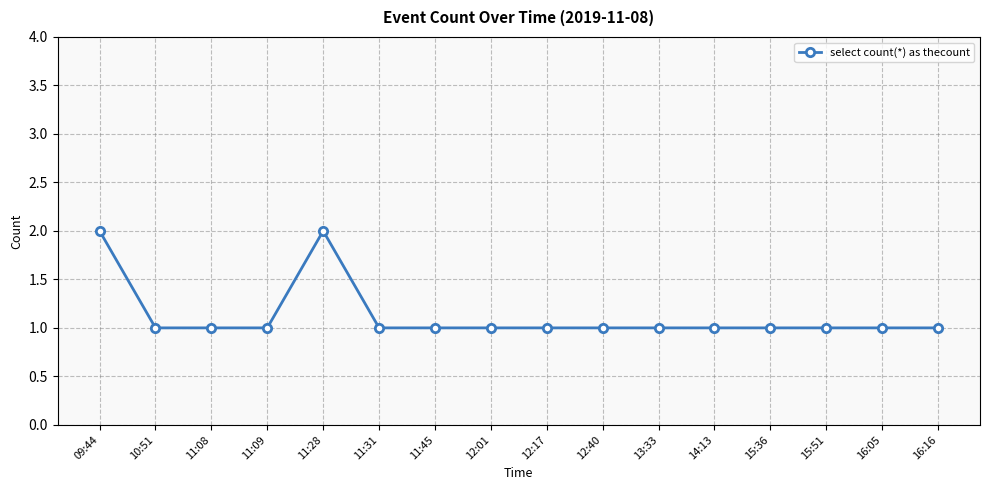

How many categories are shown in the chart?

16